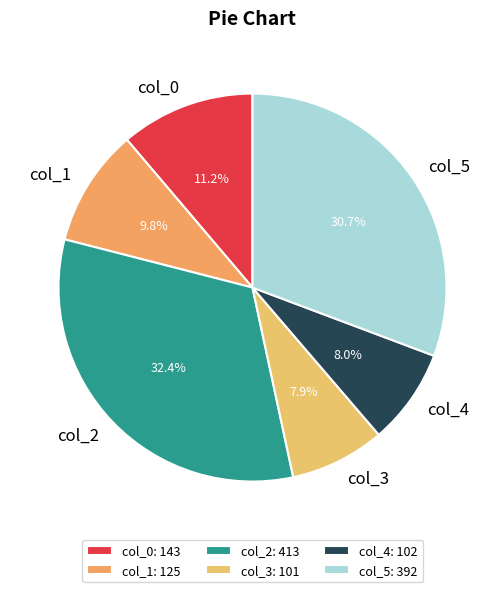

Do col_1 and col_3 together represent more than half of the pie?

No